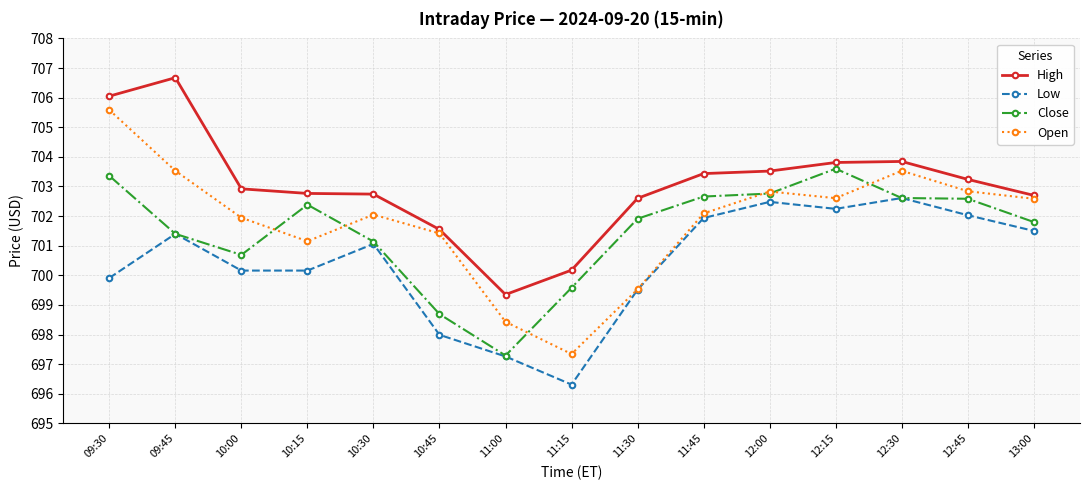

What value does the Close series have at 10:30?

701.1